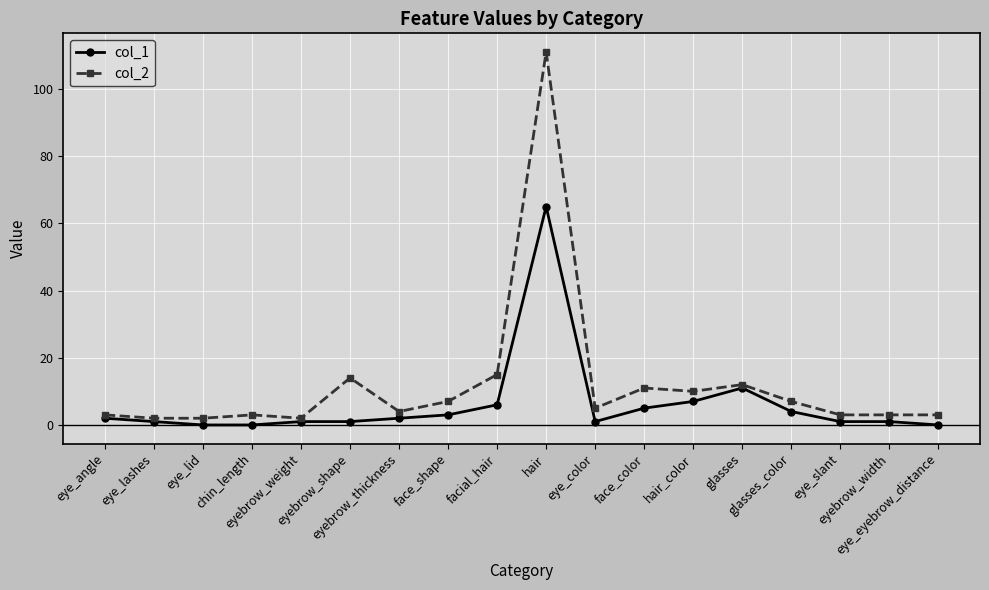

How many data points does each series have?

18